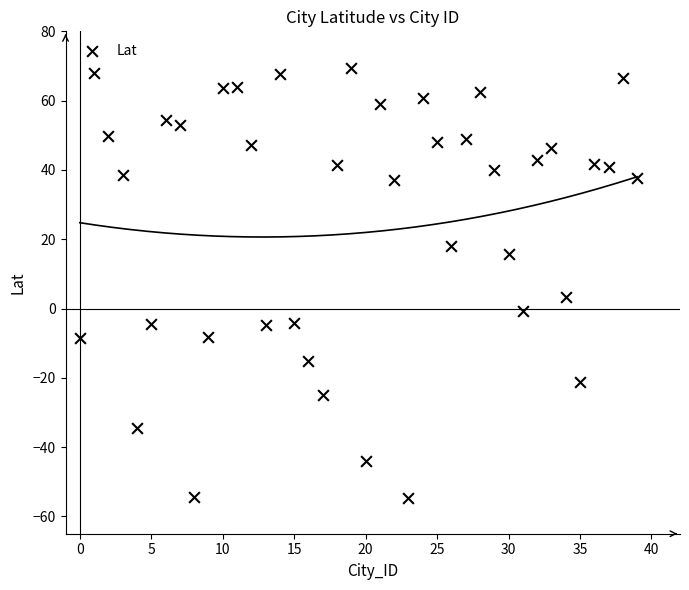

What is the range of Y values (max minus min)?

124.3